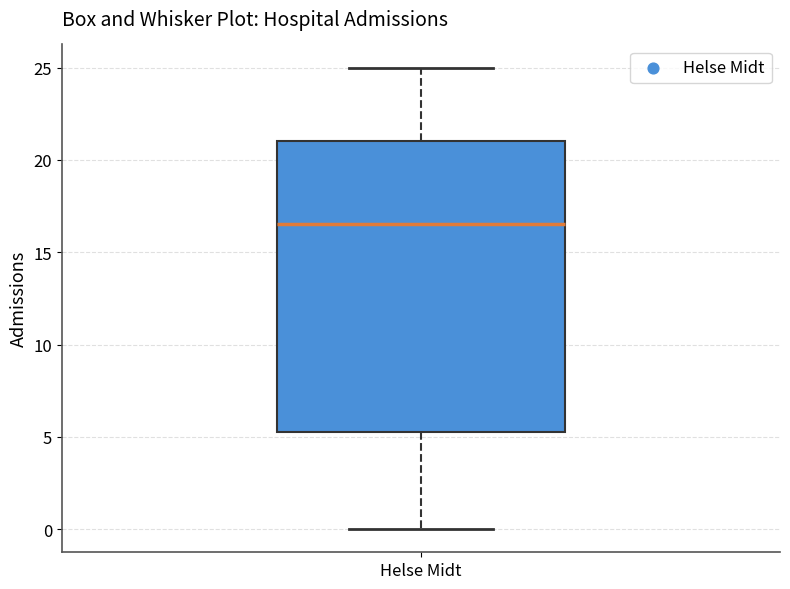

Transcribe this box plot: give where the median line is, the range the box spans, and where the two whiskers end, as read against the y-axis. The values are not printed on the chart, so give them approximately, as read against the axis.

median 16.5, box 5.5 to 21.0, whiskers 0.0 to 25.0